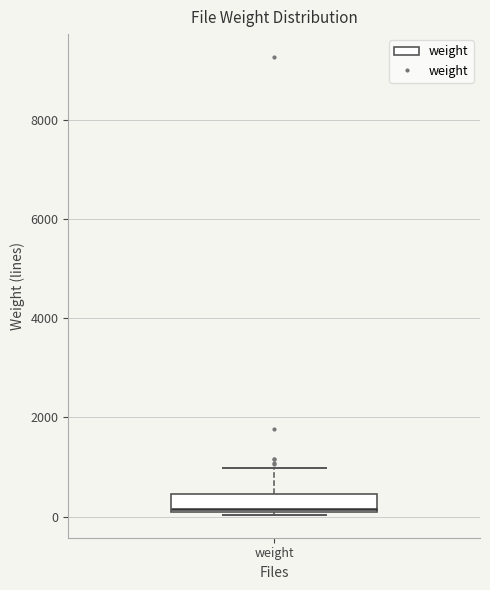

Transcribe this box plot: give where the median line is, the range the box spans, and where the two whiskers end, as read against the y-axis. The values are not printed on the chart, so give them approximately, as read against the axis.

median 200, box 0 to 400, whiskers 0 to 1000